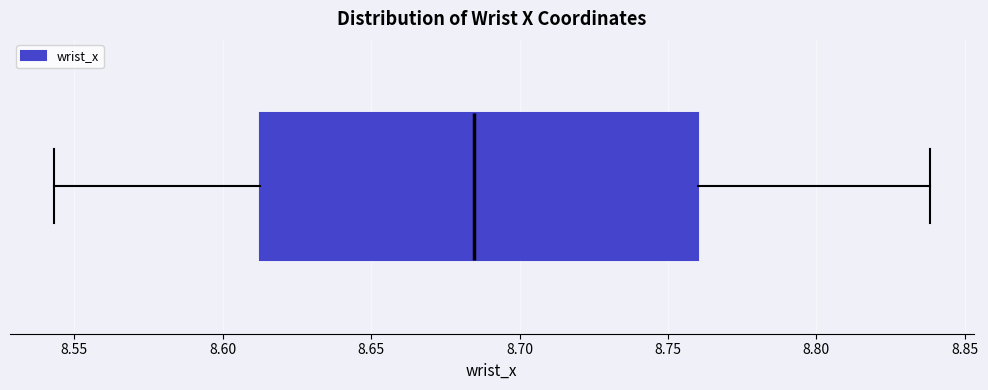

Where does the left whisker of the box end on the x-axis? The values are not printed on the chart, so give them approximately, as read against the axis.

8.545